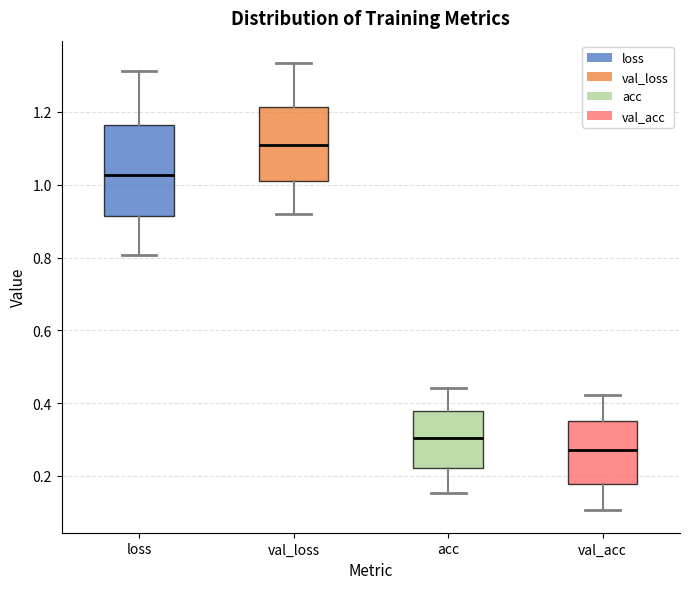

Reading left to right, read every box against the y-axis: the position of its median line, the range the box covers, and the ends of its whiskers. The values are not printed on the chart, so give them approximately, as read against the axis.

loss: median 1.02, box 0.92 to 1.16, whiskers 0.80 to 1.32
val_loss: median 1.10, box 1.00 to 1.22, whiskers 0.92 to 1.34
acc: median 0.30, box 0.22 to 0.38, whiskers 0.16 to 0.44
val_acc: median 0.28, box 0.18 to 0.34, whiskers 0.10 to 0.42